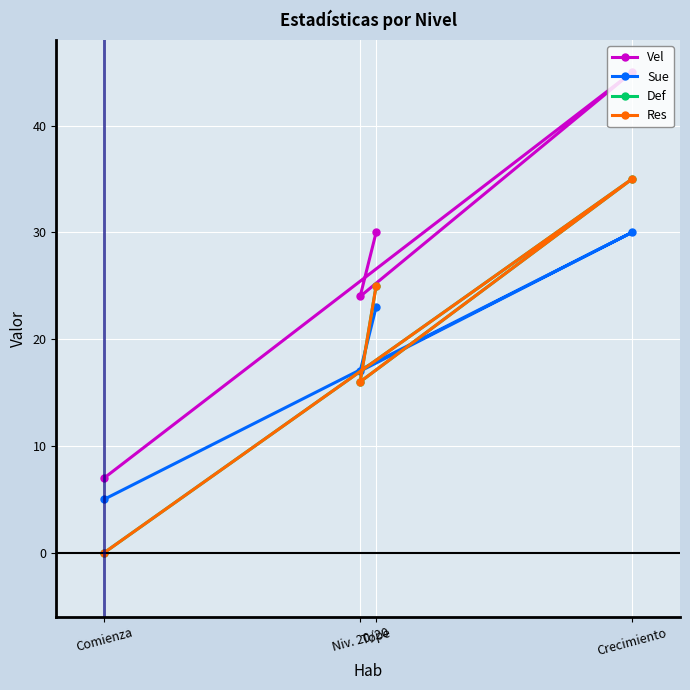

At which label is Sue closest to 17?

Niv. 20/20